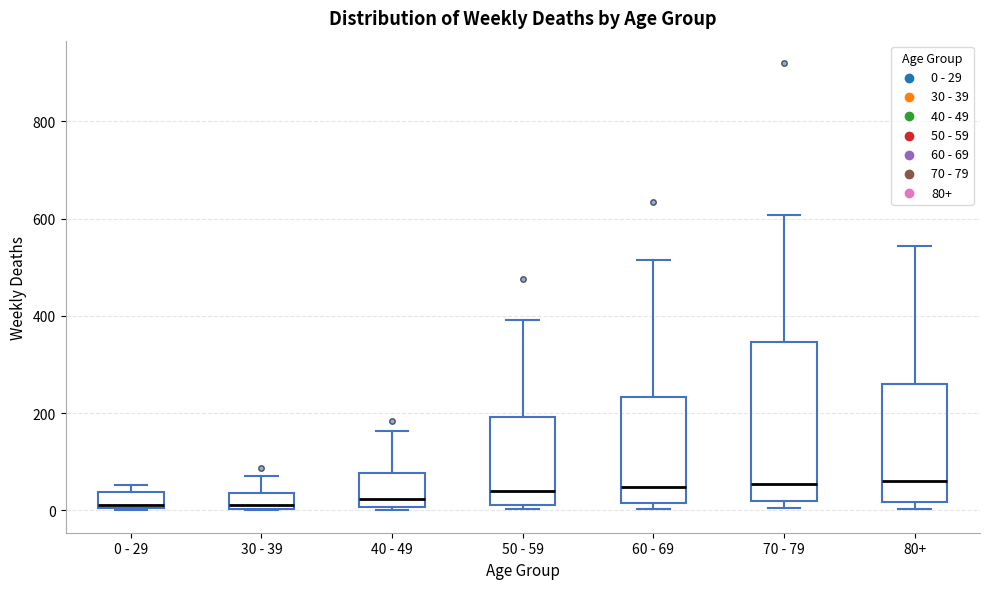

Reading left to right, transcribe this box plot: for each box, give where its median line is, the range the box spans, and where its two whiskers end, as read against the y-axis. The values are not printed on the chart, so give them approximately, as read against the axis.

0 - 29: median 20, box 0 to 40, whiskers 0 to 60
30 - 39: median 20, box 0 to 40, whiskers 0 to 80
40 - 49: median 20, box 0 to 80, whiskers 0 (just below the box's lower edge) to 160
50 - 59: median 40, box 20 to 200, whiskers 0 to 400
60 - 69: median 40, box 20 to 240, whiskers 0 to 520
70 - 79: median 60, box 20 to 340, whiskers 0 to 600
80+: median 60, box 20 to 260, whiskers 0 to 540